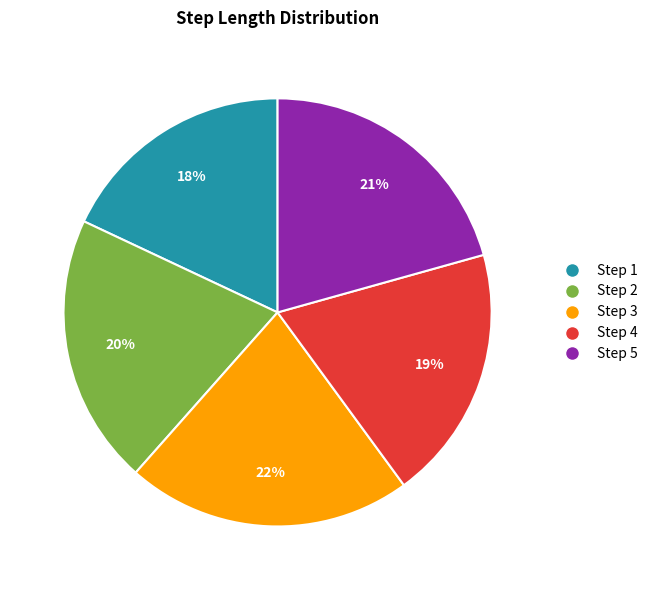

Which slice is the smallest?

Step 1